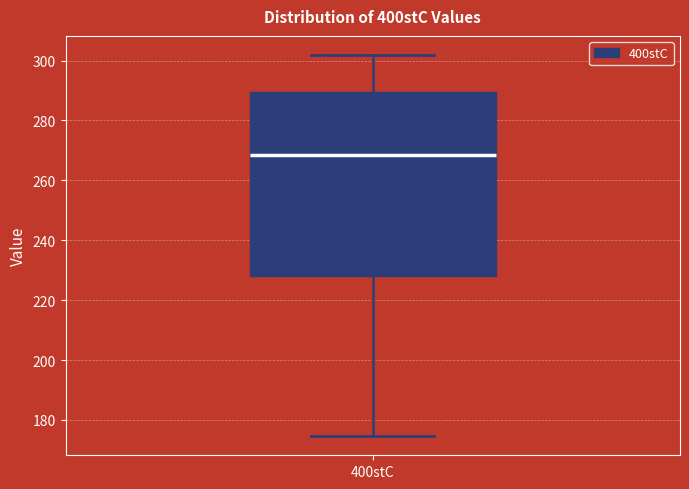

Transcribe this box plot: give where the median line is, the range the box spans, and where the two whiskers end, as read against the y-axis. The values are not printed on the chart, so give them approximately, as read against the axis.

median 268, box 228 to 290, whiskers 174 to 302